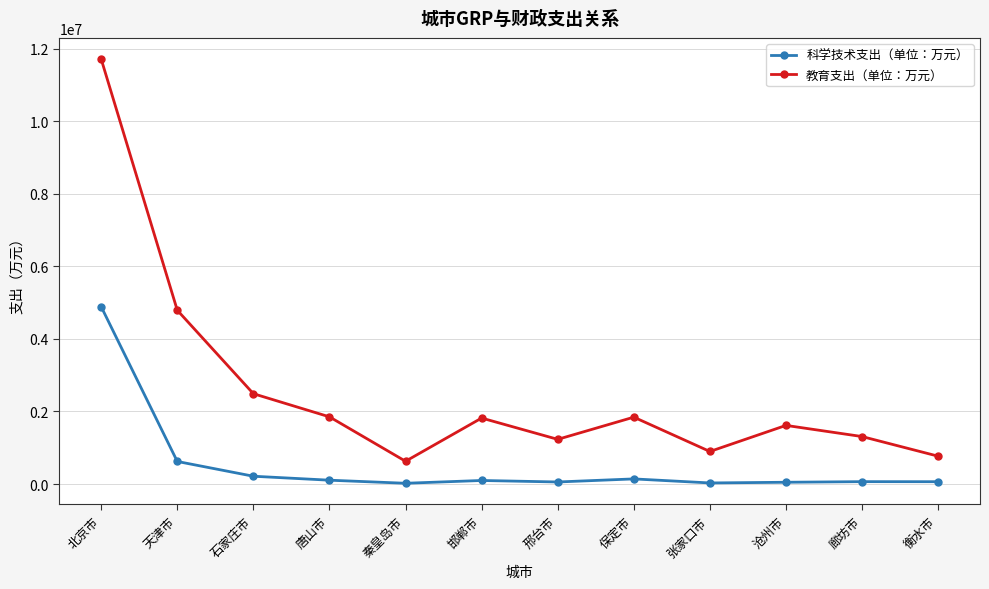

How many distinct data groups are displayed?

2